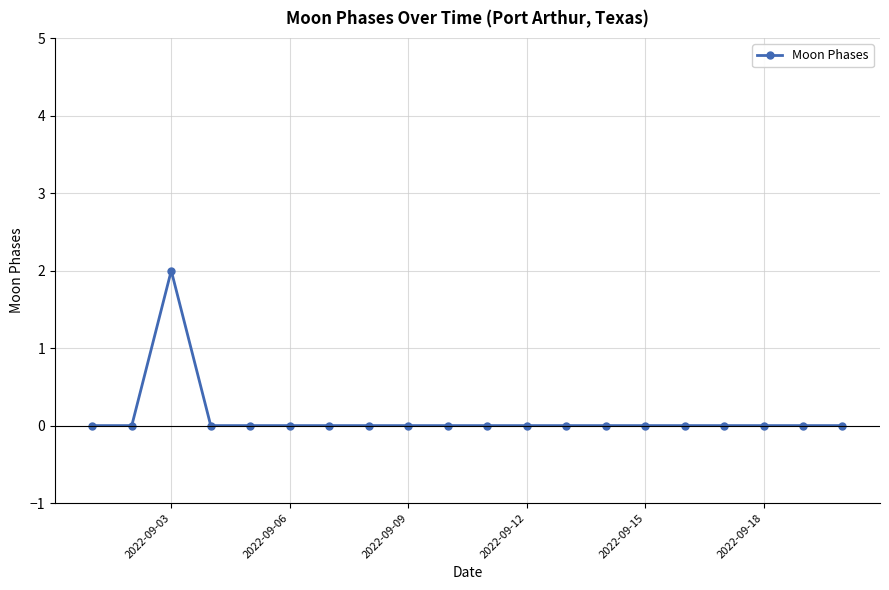

Reading left to right, list all the values displayed in this chart.

0	0	2	0	0	0	0	0	0	0	0	0	0	0	0	0	0	0	0	0